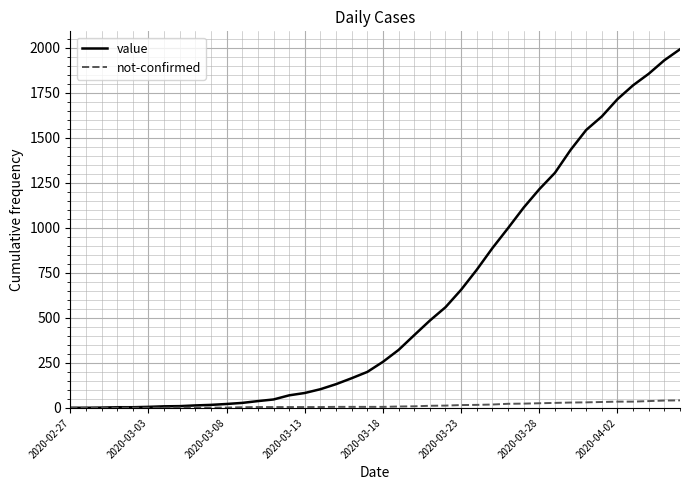

Which series has the largest total across all categories?

value